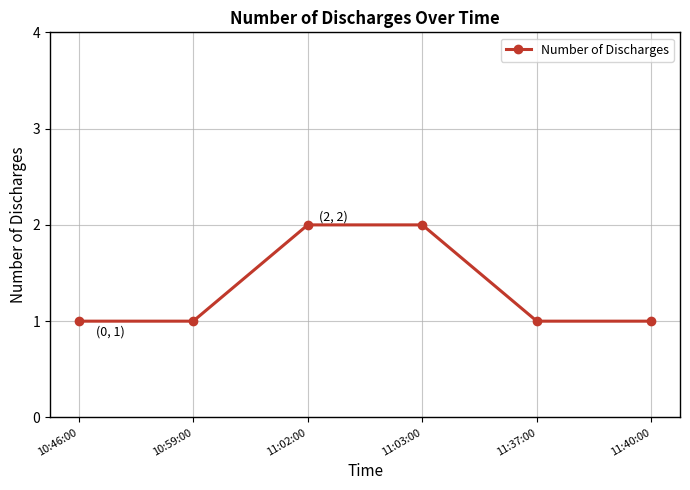

Which has a higher value, 11:37:00 or 11:02:00?

11:02:00